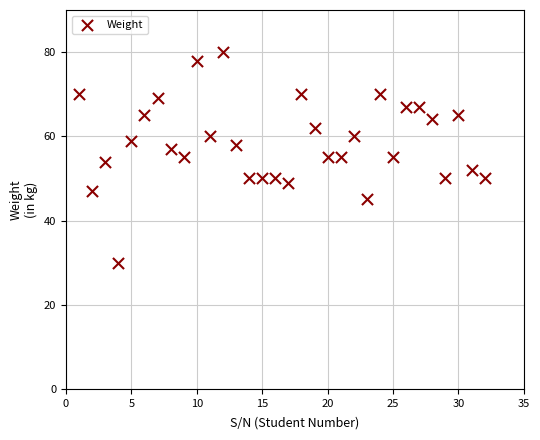

What is the range of X values (max minus min)?

31